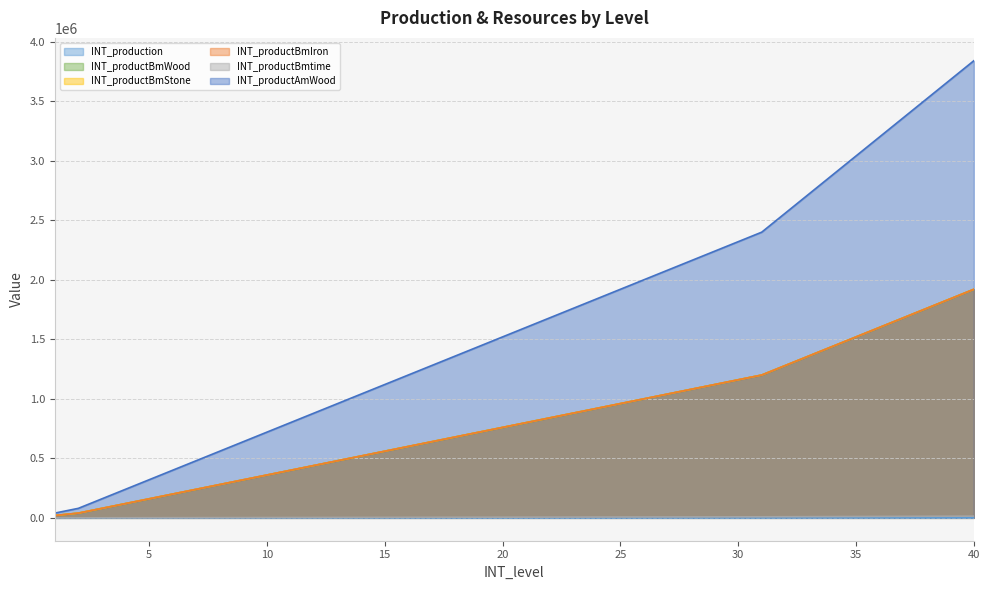

Which series has the widest spread of values?

INT_productAmWood